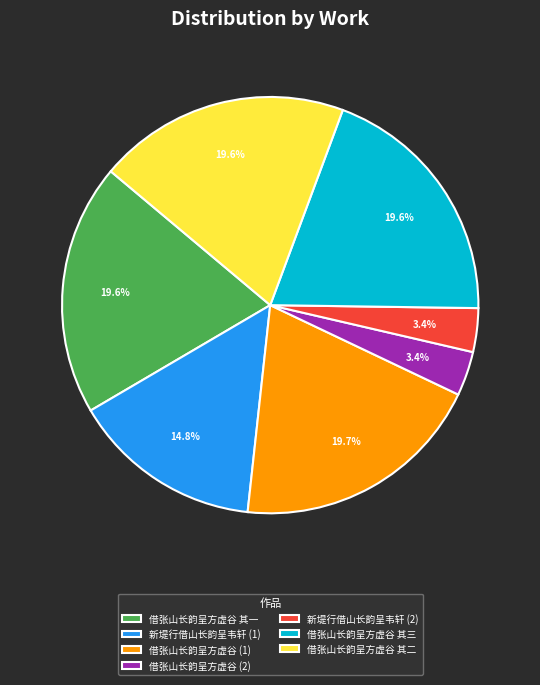

Between 借张山长韵呈方虚谷 其三 and 借张山长韵呈方虚谷 (2), which is larger?

借张山长韵呈方虚谷 其三